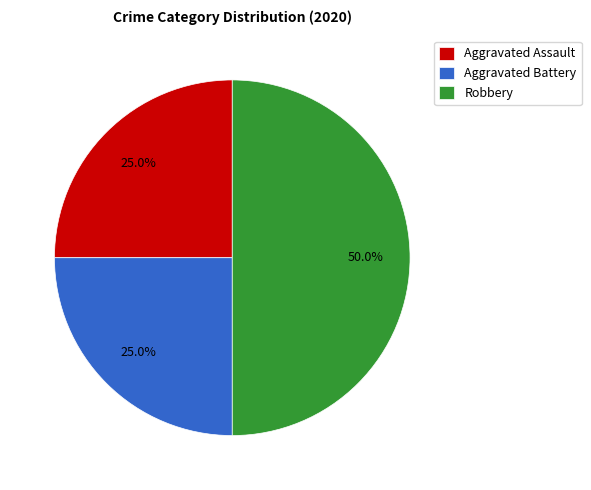

What is the ratio of the value at Aggravated Assault to the value at Robbery?

0.5